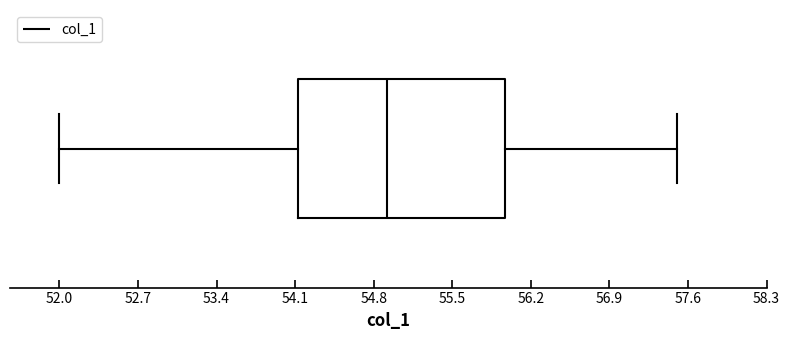

Where does the median line of the box sit on the x-axis? The values are not printed on the chart, so give them approximately, as read against the axis.

54.9